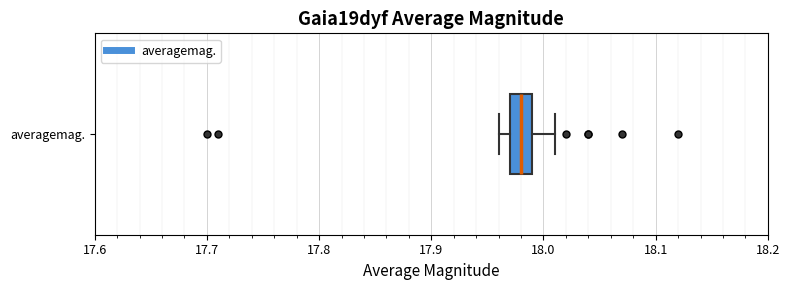

Read this box plot against the x-axis: the position of the median line, the range covered by the box, and the ends of both whiskers. The values are not printed on the chart, so give them approximately, as read against the axis.

median 17.98, box 17.97 to 17.99, whiskers 17.96 to 18.01